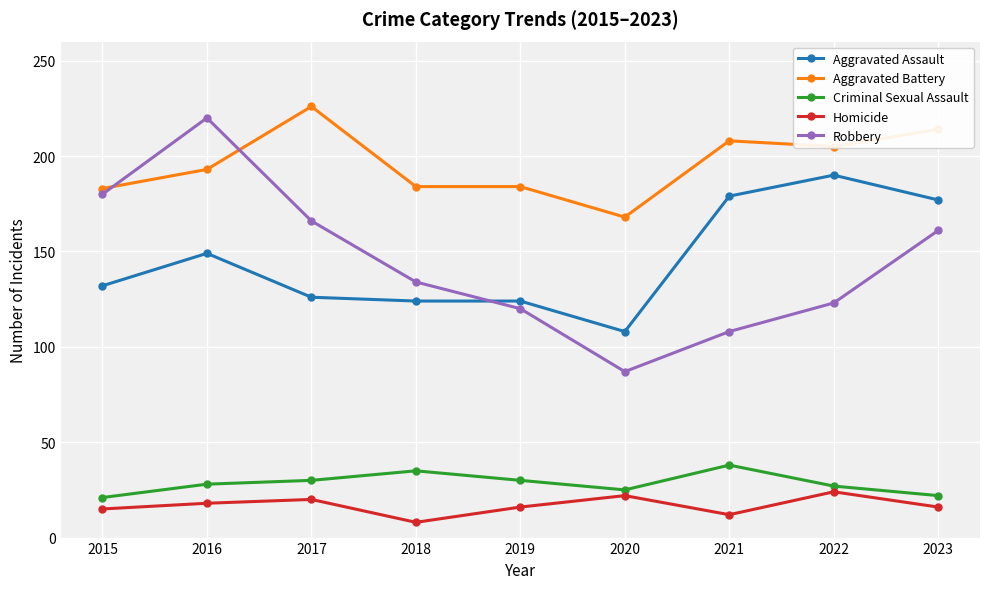

True or false: Aggravated Battery has more than 0 interior local peaks.

True